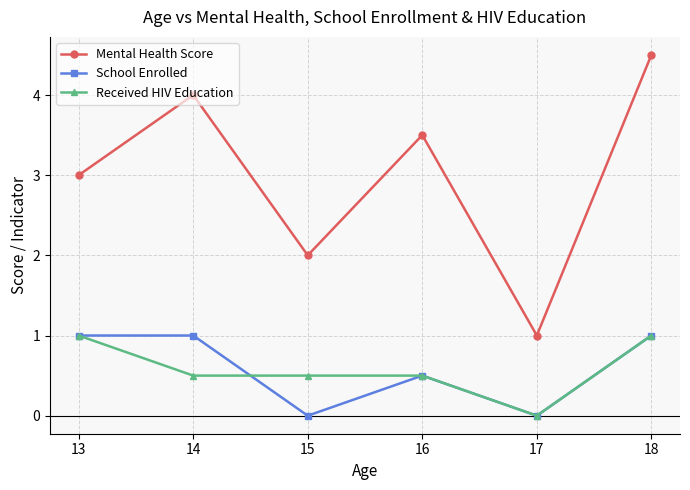

Reading right to left, what are all the values shown in this chart?

Mental Health Score: 4.5	1.0	3.5	2.0	4.0	3.0
School Enrolled: 1.0	0.0	0.5	0.0	1.0	1.0
Received HIV Education: 1.0	0.0	0.5	0.5	0.5	1.0